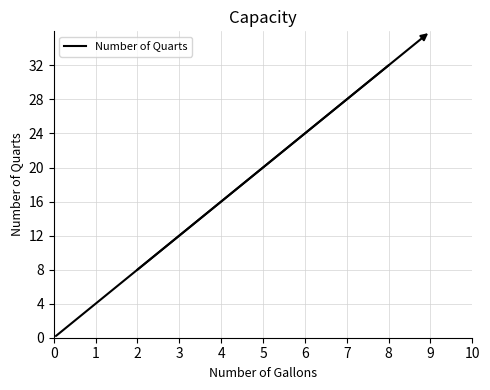

What is the approximate value at 4, to the nearest 10?

20